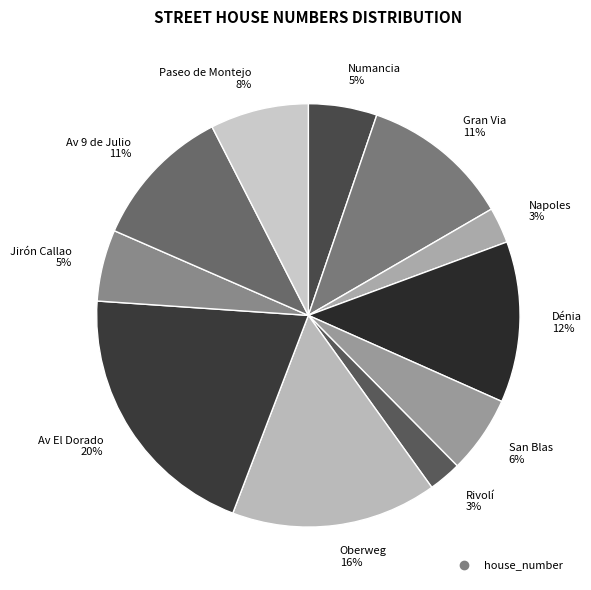

Does any single category account for the majority?

No